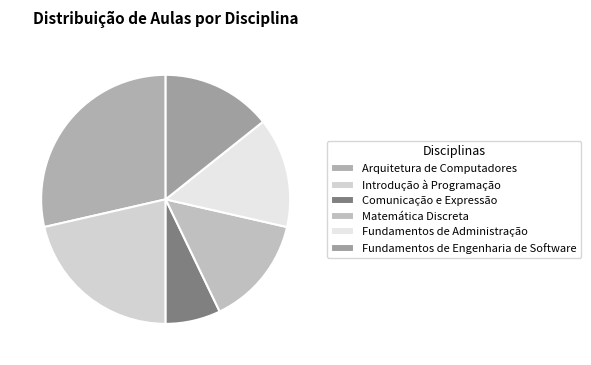

Which category has the biggest portion of the pie?

Arquitetura de Computadores